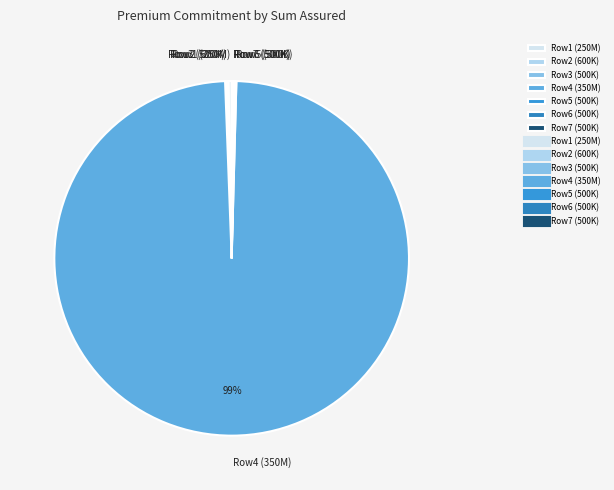

Is there any slice that represents more than half of the pie?

Yes